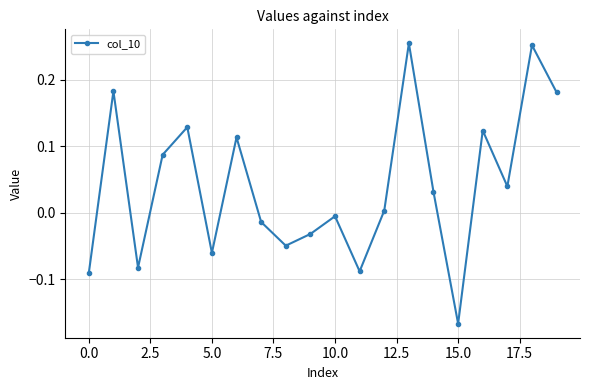

How many points are higher than both their immediate neighbors (excluding endpoints)?

7